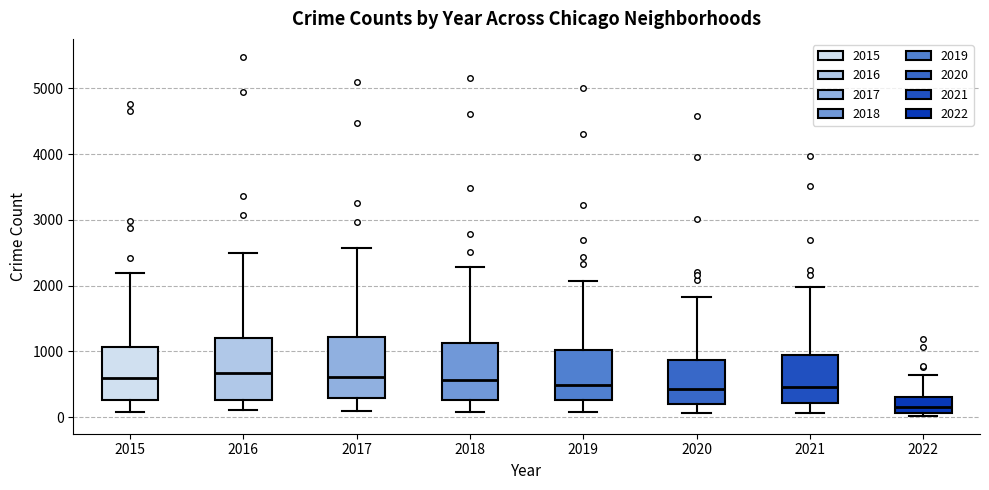

Reading left to right, read every box against the y-axis: the position of its median line, the range the box covers, and the ends of its whiskers. The values are not printed on the chart, so give them approximately, as read against the axis.

2015: median 600, box 300 to 1100, whiskers 100 to 2200
2016: median 700, box 300 to 1200, whiskers 100 to 2500
2017: median 600, box 300 to 1200, whiskers 100 to 2600
2018: median 600, box 300 to 1100, whiskers 100 to 2300
2019: median 500, box 300 to 1000, whiskers 100 to 2100
2020: median 400, box 200 to 900, whiskers 100 to 1800
2021: median 500, box 200 to 1000, whiskers 100 to 2000
2022: median 100 (inside the box), box 100 to 300, whiskers 0 to 600